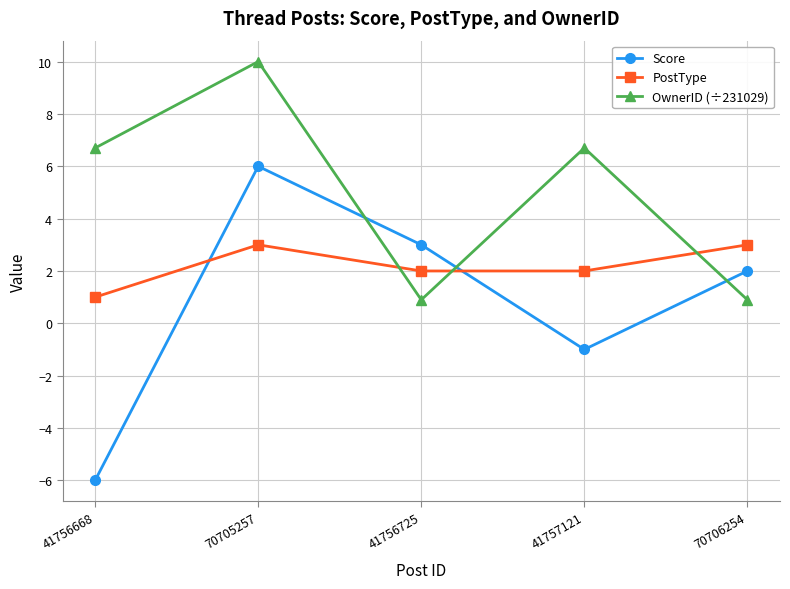

What is the minimum value shown in the chart?

-6.0